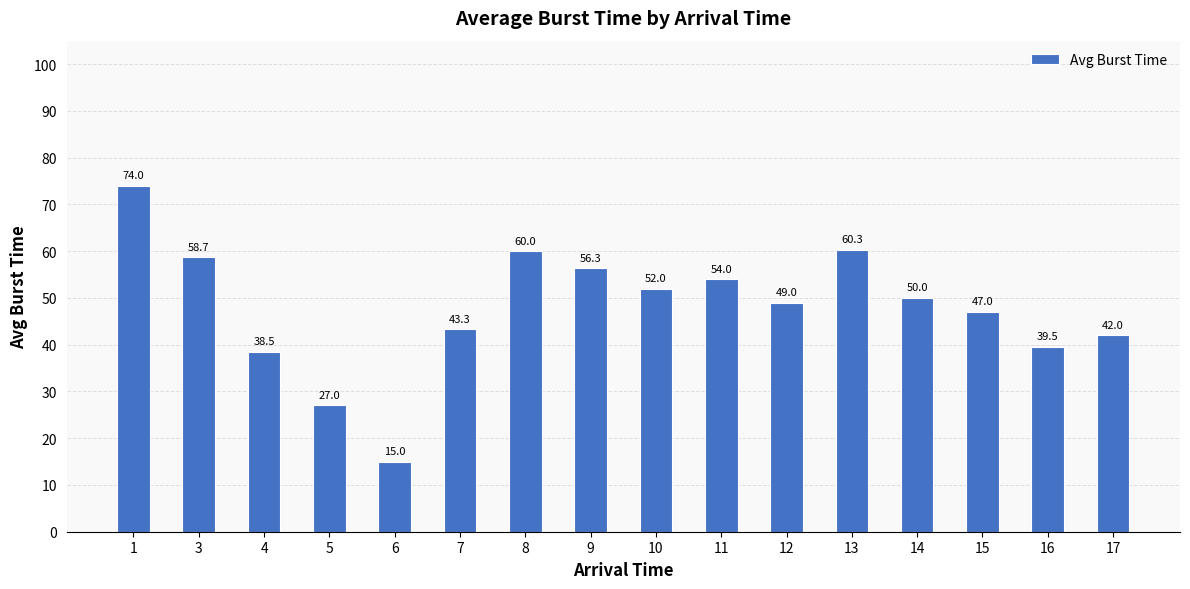

Which label corresponds to the largest value in the chart?

1